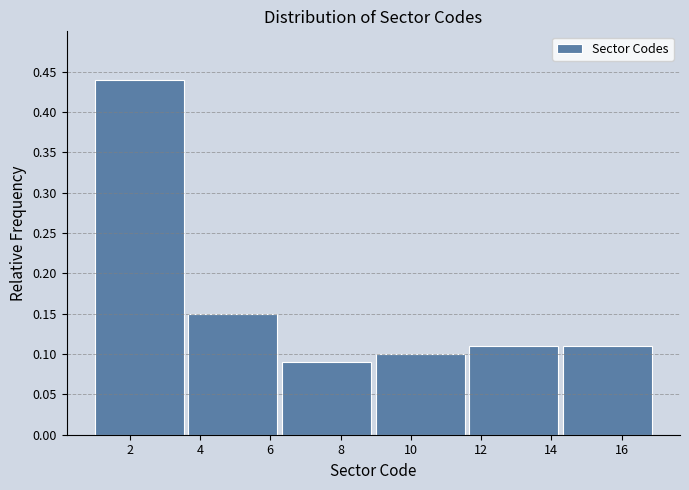

Reading left to right, list every bar in this chart as the range it spans on the x-axis followed by its height. Neither the bar edges nor the heights are printed on the chart, so give them approximately, as read against the axes.

1.0 to 3.6: 0.44
3.6 to 6.4: 0.15
6.4 to 9.0: 0.09
9.0 to 11.6: 0.10
11.6 to 14.4: 0.11
14.4 to 17.0: 0.11